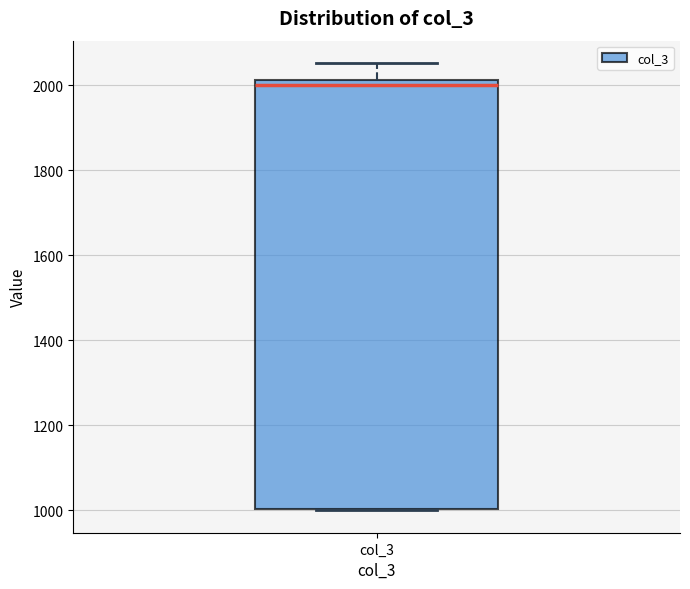

Transcribe this box plot: give where the median line is, the range the box spans, and where the two whiskers end, as read against the y-axis. The values are not printed on the chart, so give them approximately, as read against the axis.

median 2000, box 1000 to 2020, whiskers 1000 to 2060